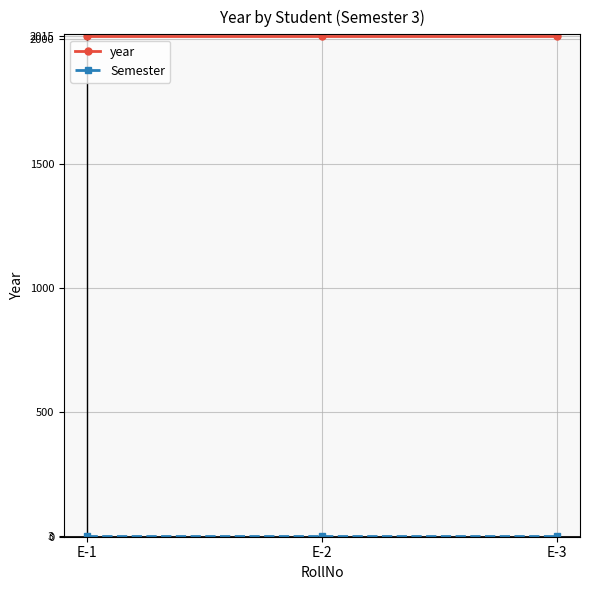

Which series has the largest total across all categories?

year